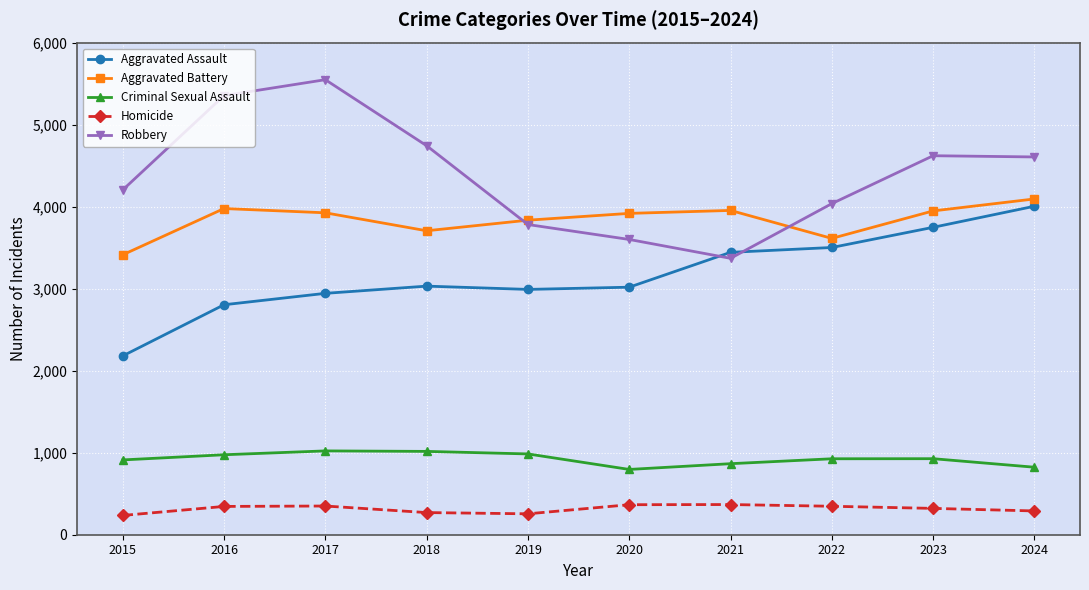

Which label corresponds to the largest value in the chart?

2017